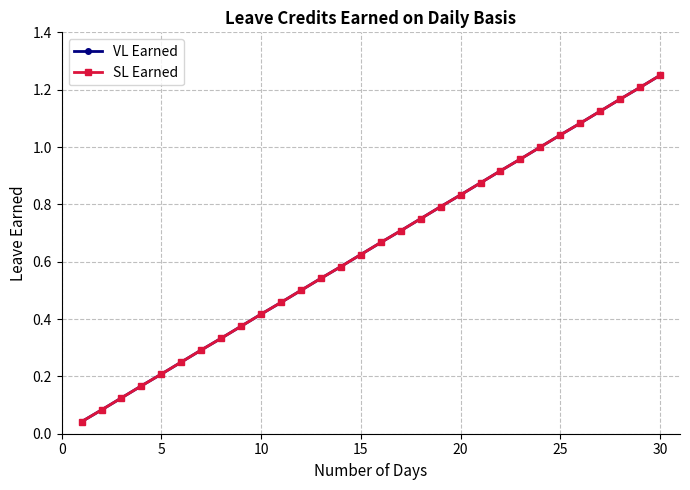

Is this an area chart (filled region under the line)?

No